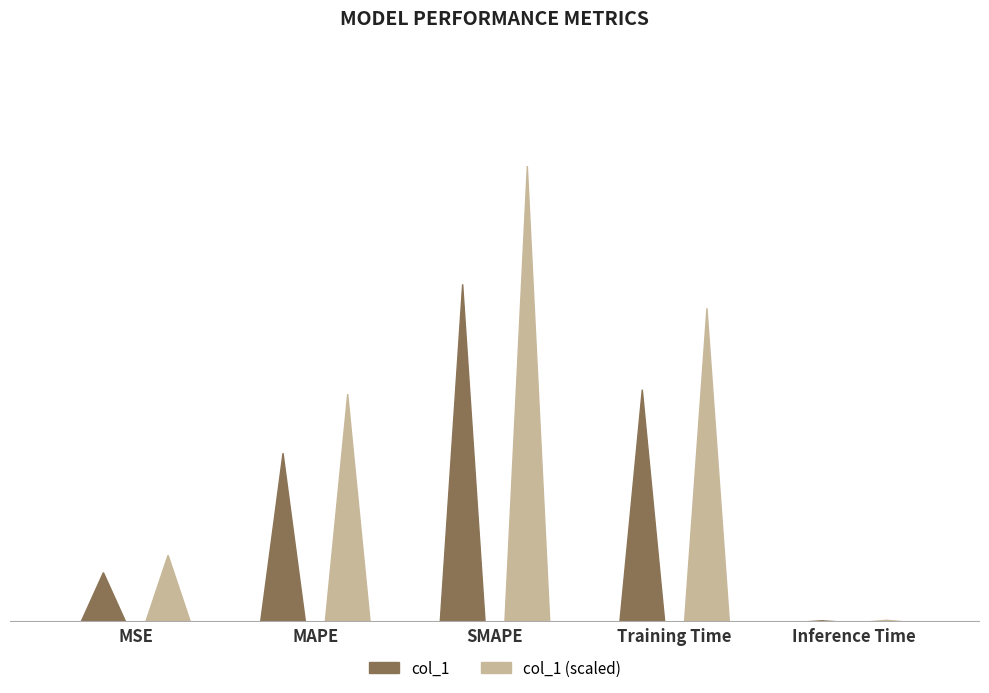

At which label is the value closest to 1?

MAPE